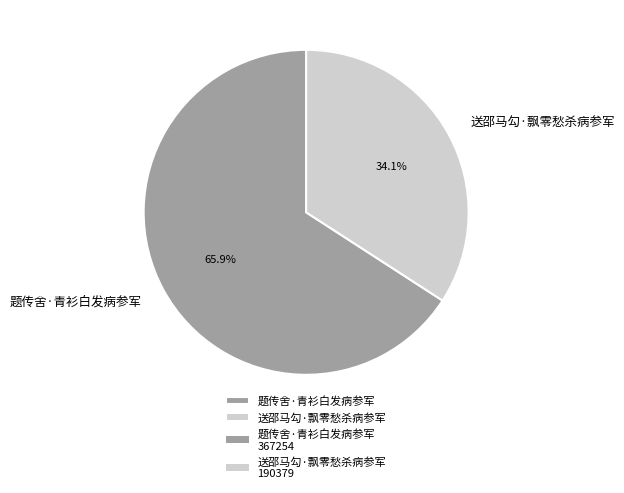

What percentage is the 题传舍·青衫白发病参军 slice, to the nearest percent?

66%